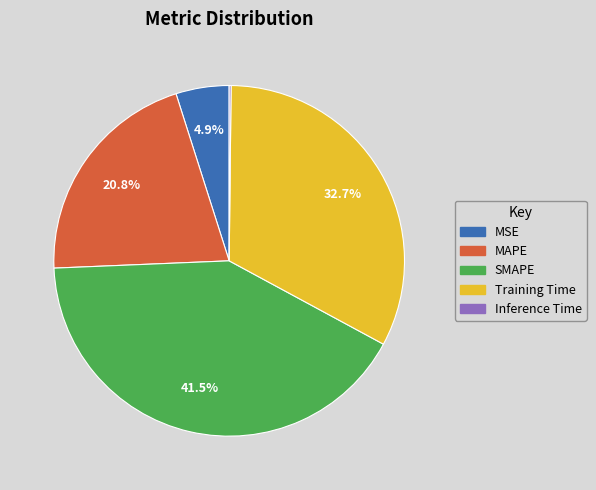

Combined, do SMAPE and MSE account for over 50%?

No